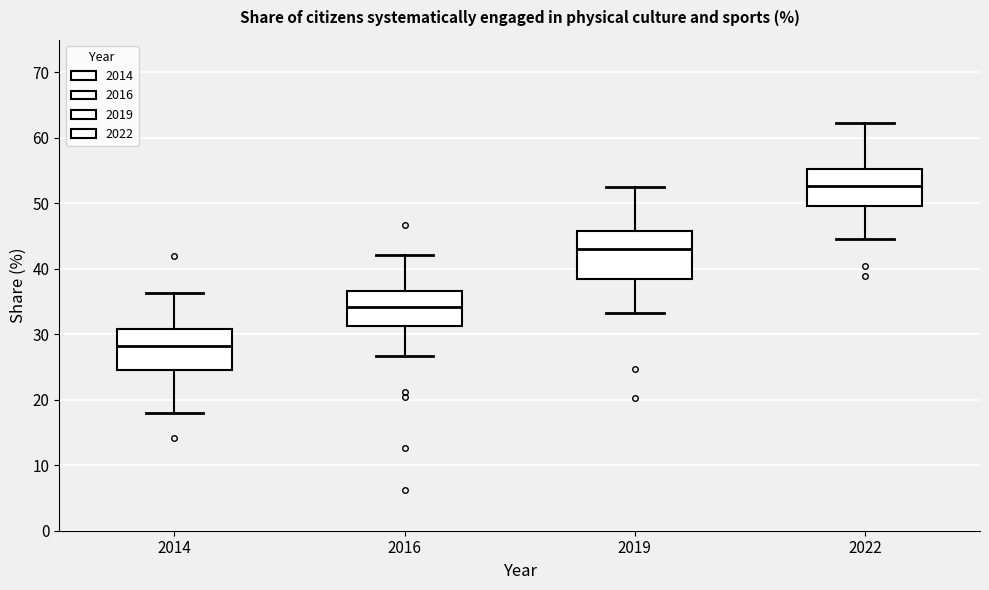

Which box's median line is the highest?

2022